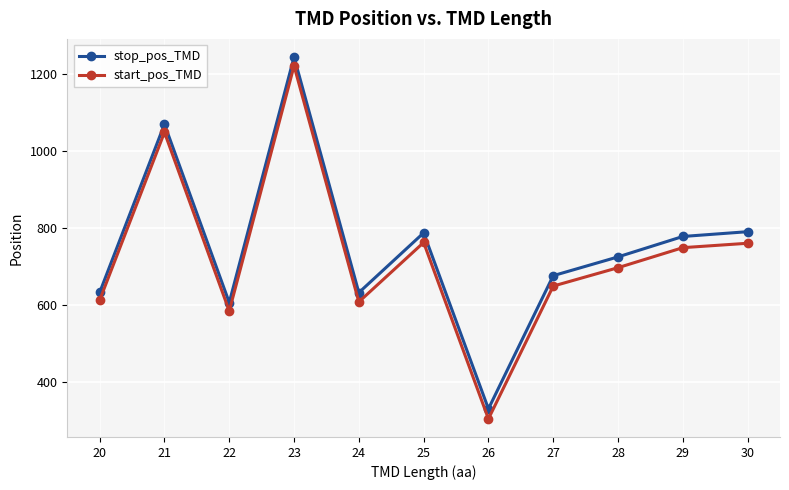

What is the difference between the maximum and minimum values in the stop_pos_TMD series?

912.3